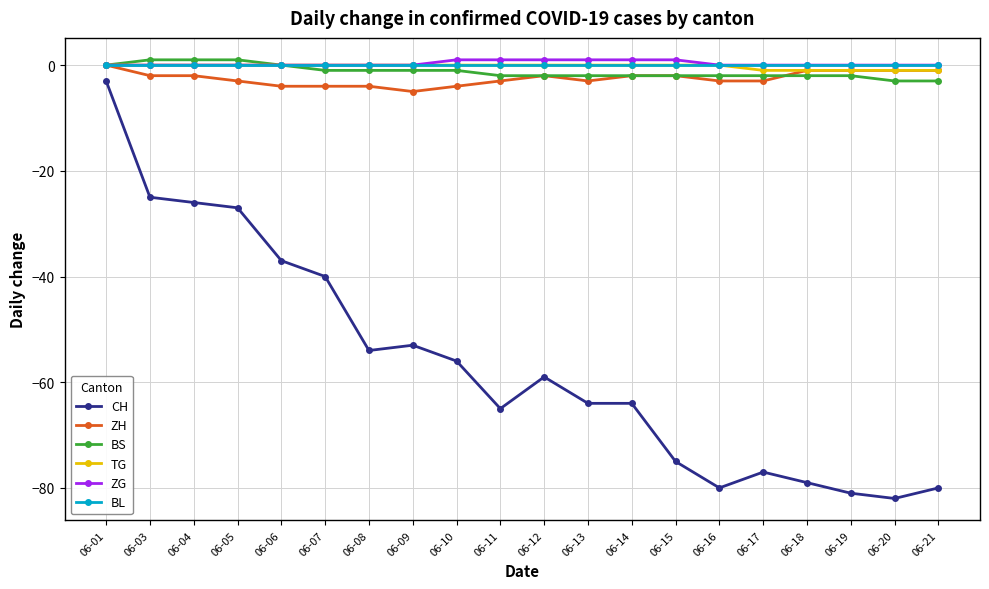

Reading left to right, list all the values displayed in this chart.

CH: -3	-25	-26	-27	-37	-40	-54	-53	-56	-65	-59	-64	-64	-75	-80	-77	-79	-81	-82	-80
ZH: 0	-2	-2	-3	-4	-4	-4	-5	-4	-3	-2	-3	-2	-2	-3	-3	-1	-1	-1	-1
BS: 0	1	1	1	0	-1	-1	-1	-1	-2	-2	-2	-2	-2	-2	-2	-2	-2	-3	-3
TG: 0	0	0	0	0	0	0	0	0	0	0	0	0	0	0	-1	-1	-1	-1	-1
ZG: 0	0	0	0	0	0	0	0	1	1	1	1	1	1	0	0	0	0	0	0
BL: 0	0	0	0	0	0	0	0	0	0	0	0	0	0	0	0	0	0	0	0